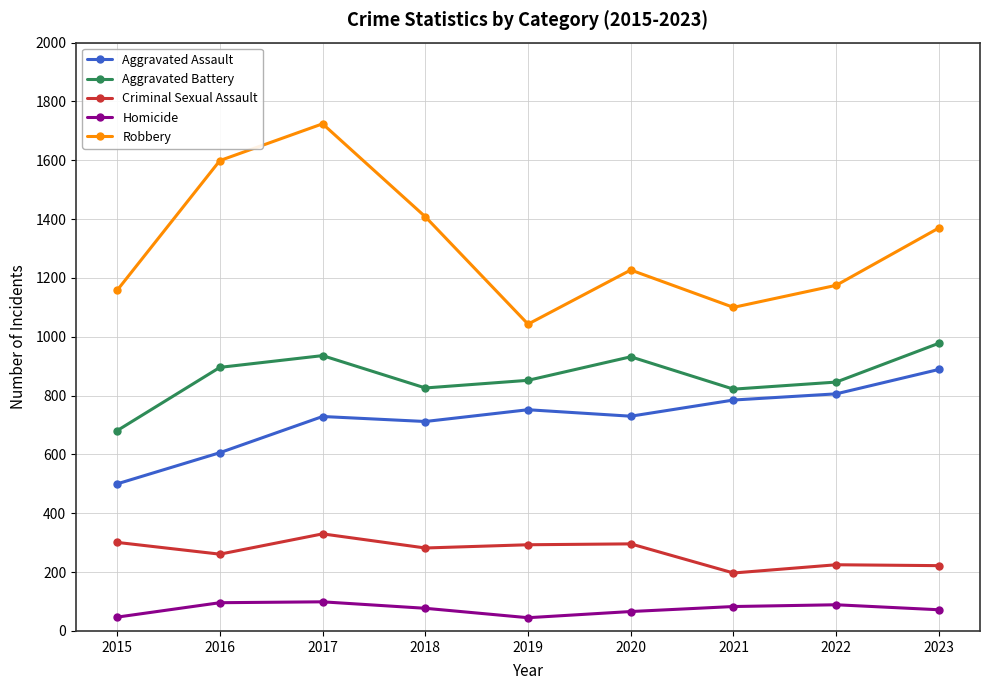

Is it true that Criminal Sexual Assault equals 79 at 2016?

False